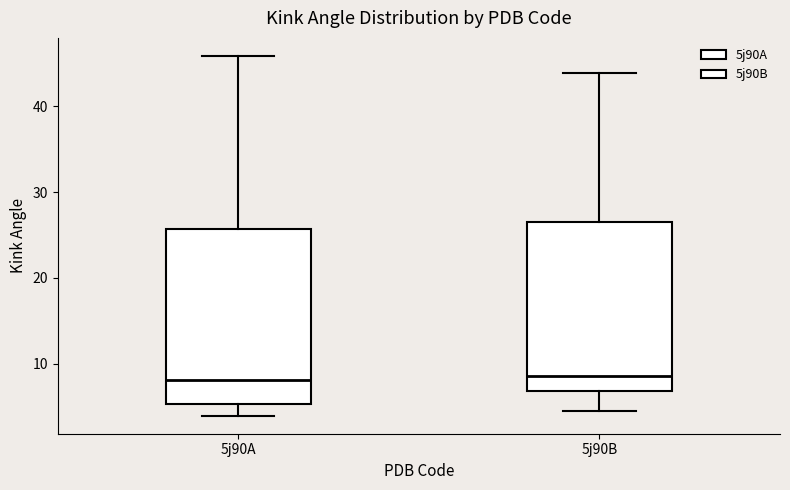

Reading left to right, transcribe this box plot: for each box, give where its median line is, the range the box spans, and where its two whiskers end, as read against the y-axis. The values are not printed on the chart, so give them approximately, as read against the axis.

5j90A: median 8, box 5 to 26, whiskers 4 to 46
5j90B: median 9, box 7 to 27, whiskers 5 to 44